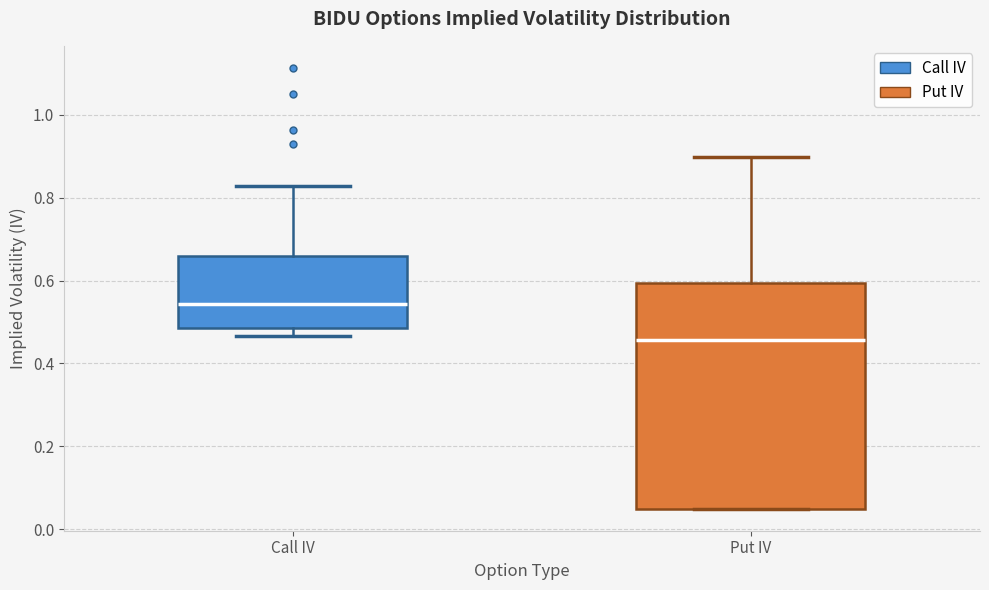

Where is the lower edge of the box for Call IV on the y-axis? The values are not printed on the chart, so give them approximately, as read against the axis.

0.48